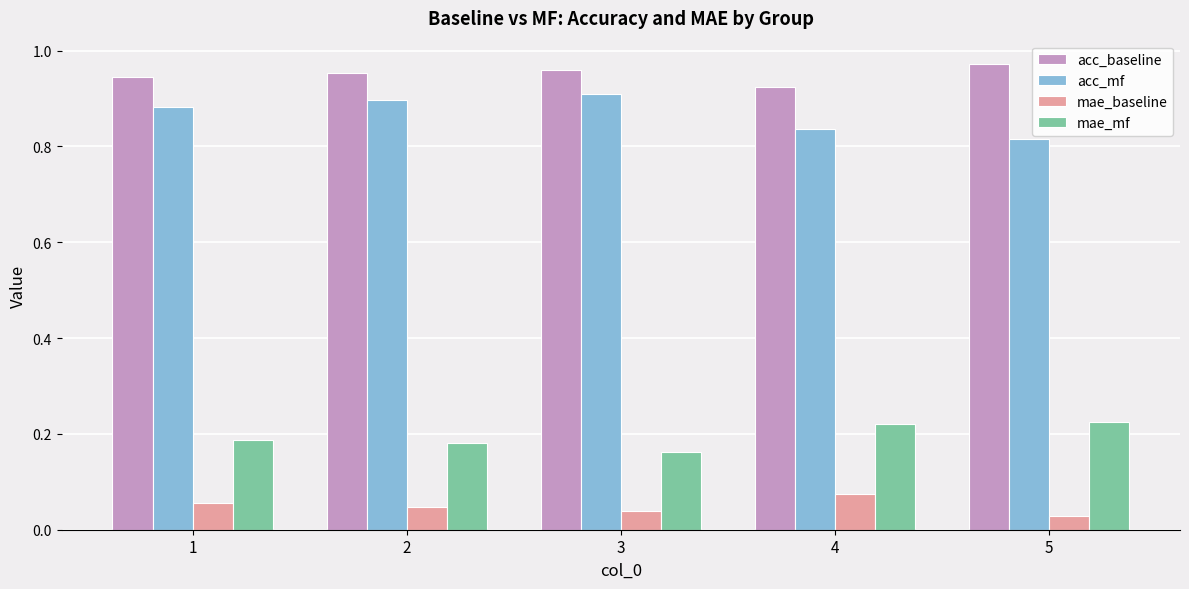

What are all the series names shown in the legend?

acc_baseline, acc_mf, mae_baseline, mae_mf